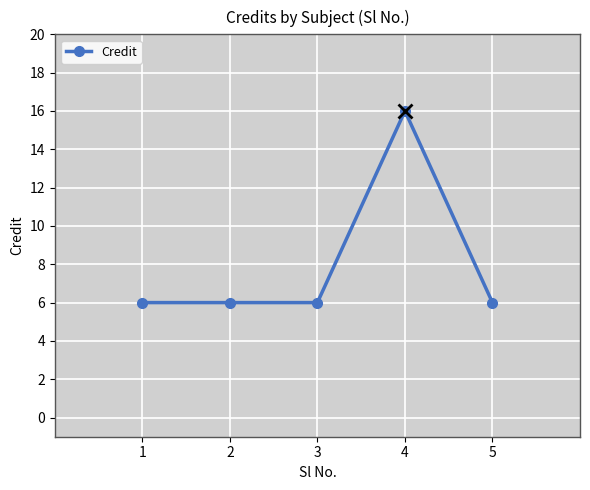

What is the maximum value shown in the chart?

16